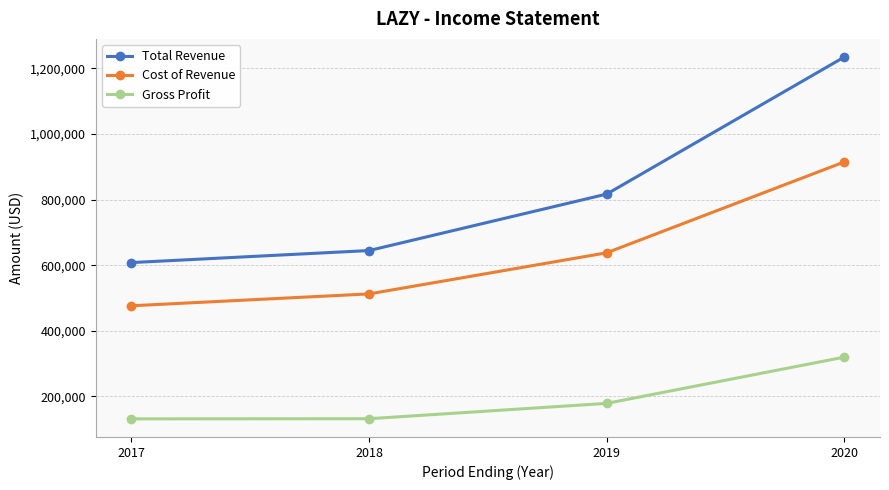

At which category does the chart reach its peak across all series?

2020